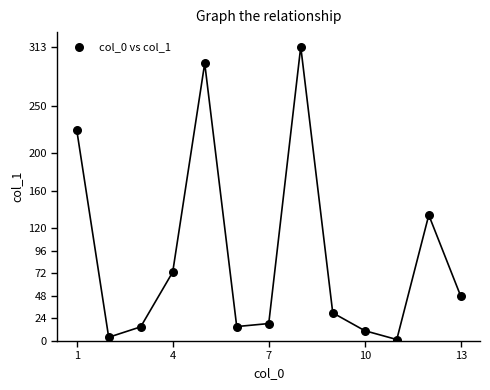

What Y value in the scatter plot is closest to 157?

134.1